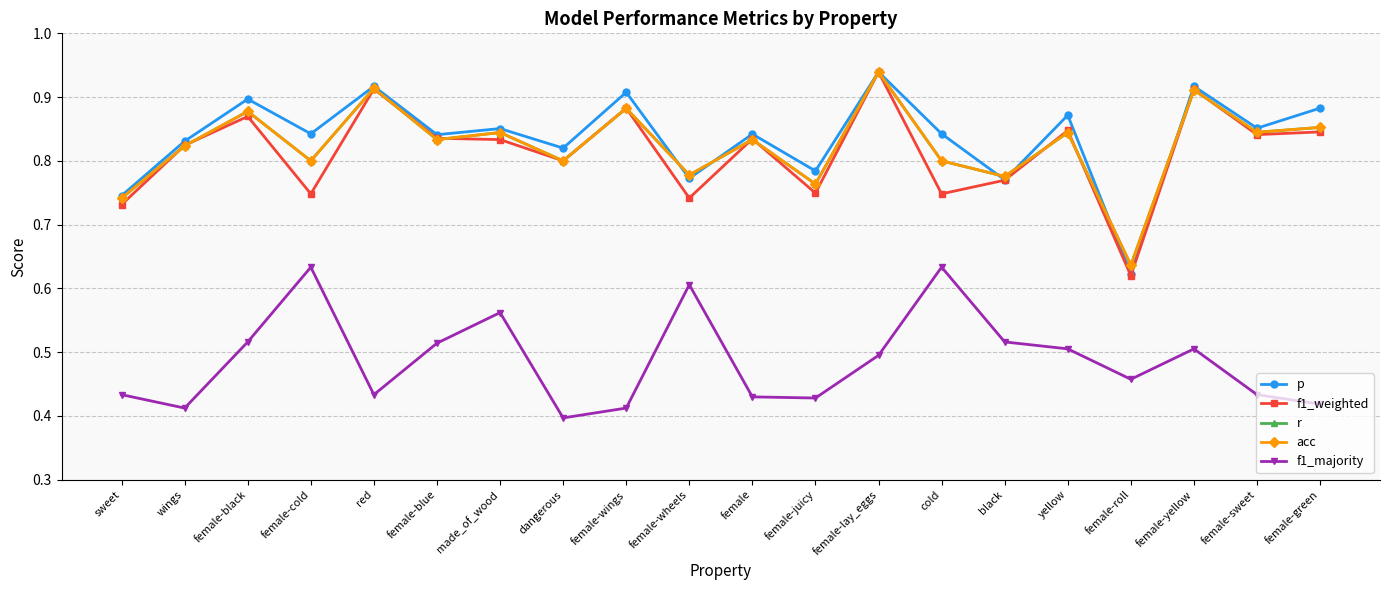

What is the spread (max minus min) of values at female-cold?

0.2